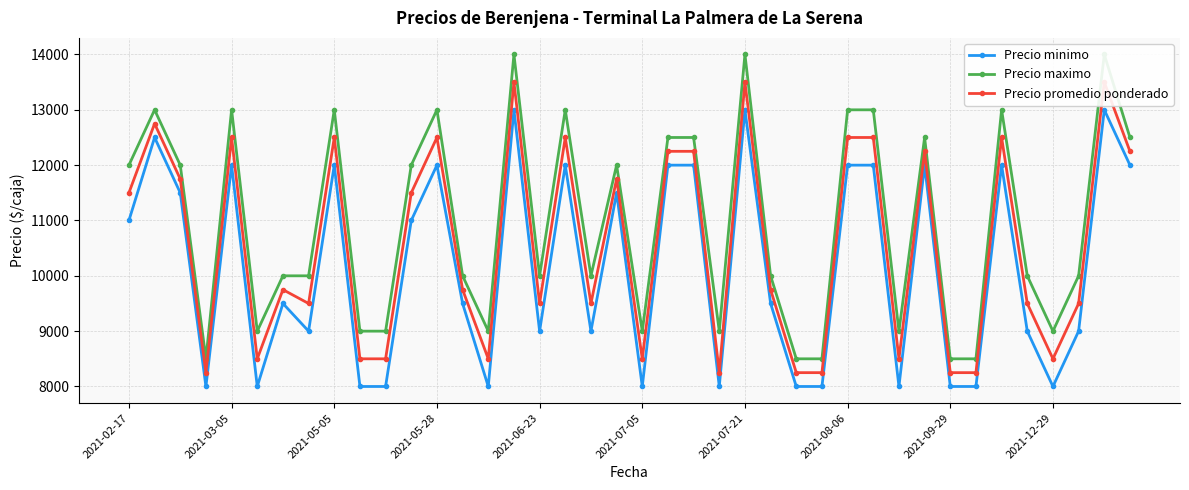

At which label does Precio minimo first exceed 9500?

2021-02-17